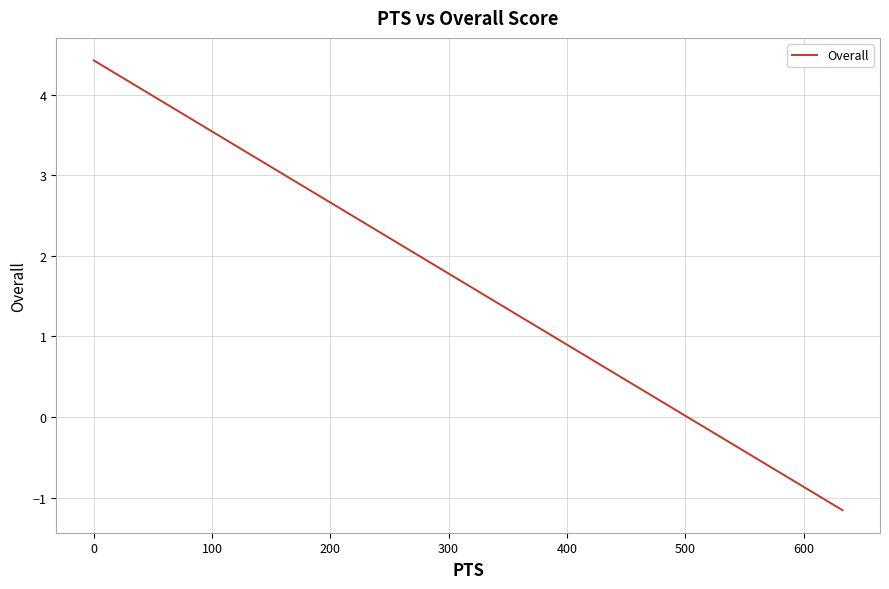

How many lines are shown in the chart?

1